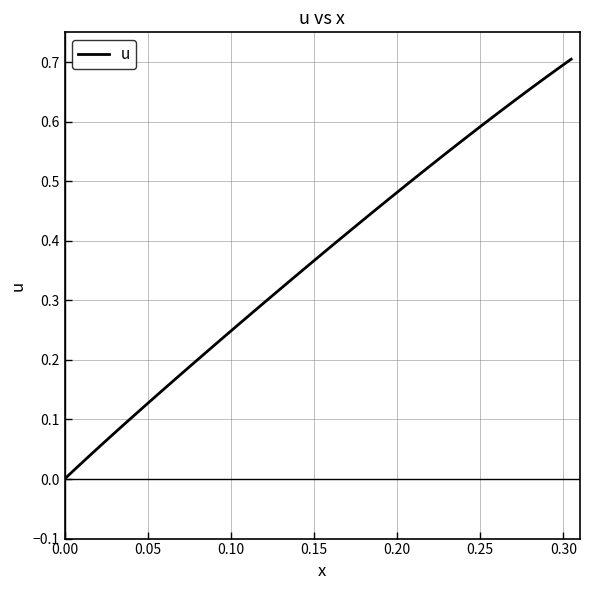

Does the chart have visible grid lines?

Yes